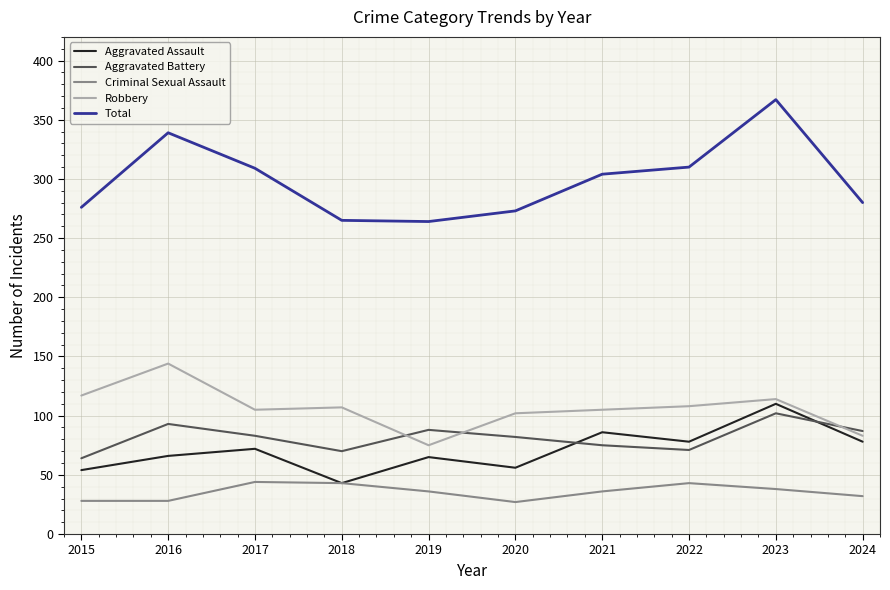

Which label corresponds to the largest value in the chart?

2023